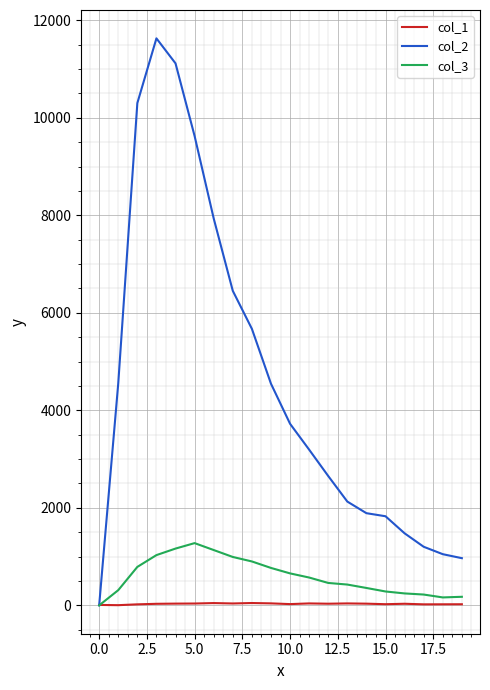

What is the greatest value displayed?

11631